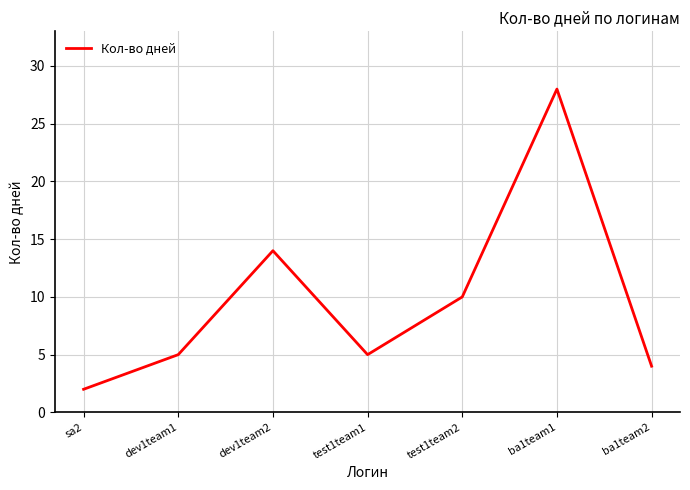

What is the approximate value at ba1team1?

28